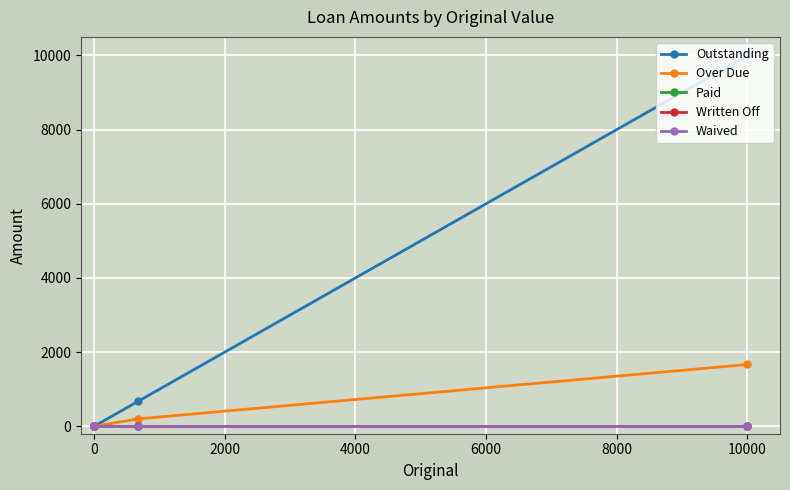

Is this an area chart (filled region under the line)?

No